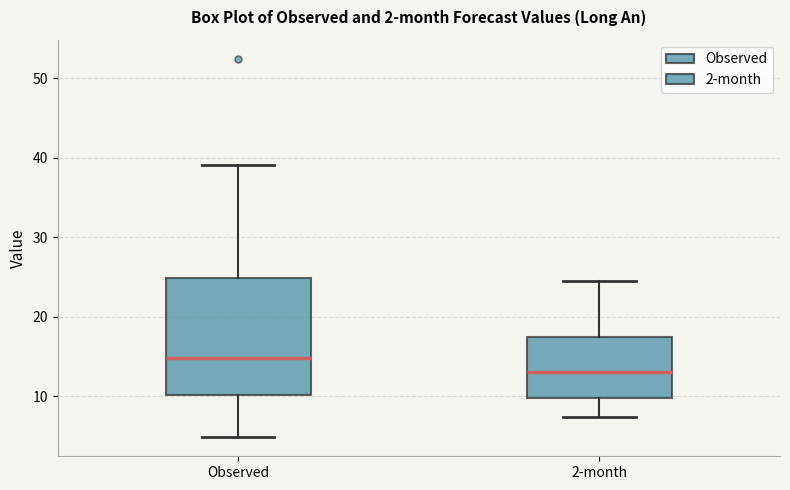

Reading left to right, read every box against the y-axis: the position of its median line, the range the box covers, and the ends of its whiskers. The values are not printed on the chart, so give them approximately, as read against the axis.

Observed: median 15, box 10 to 25, whiskers 5 to 39
2-month: median 13, box 10 to 17, whiskers 7 to 25